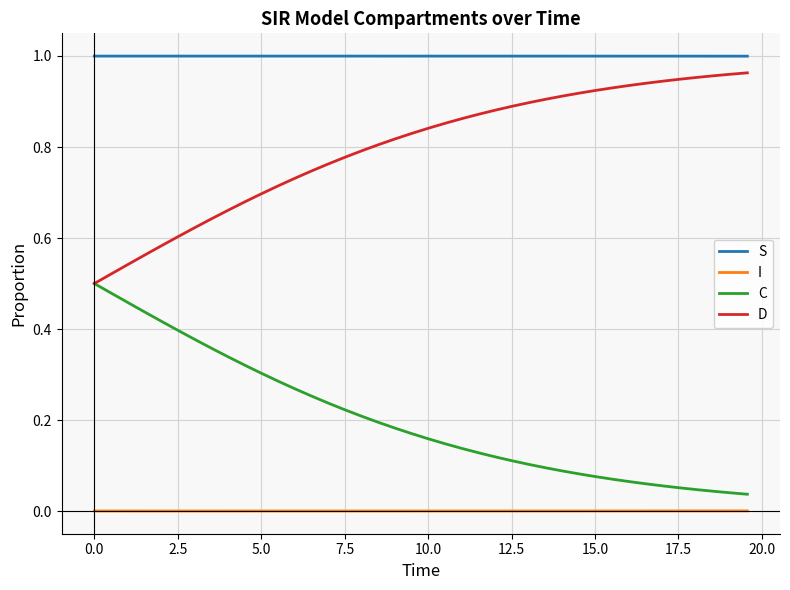

True or false: I and C cross at least once.

False